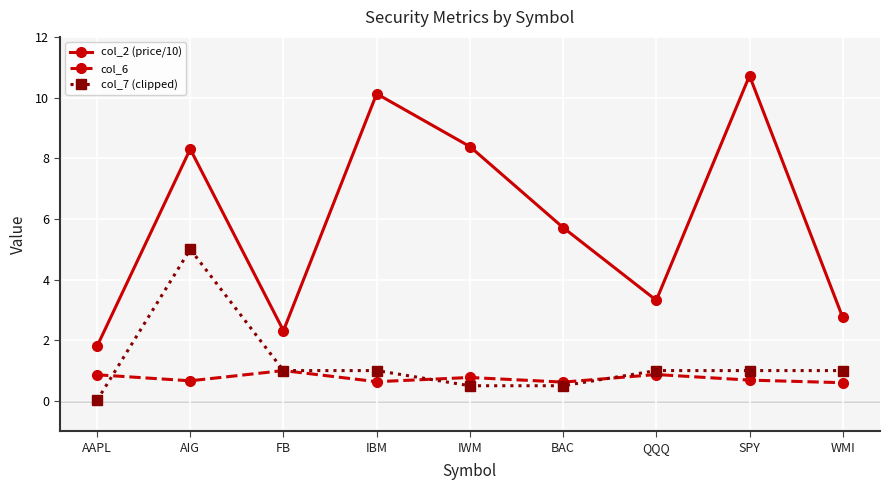

Which series has the widest spread of values?

col_2 (price/10)